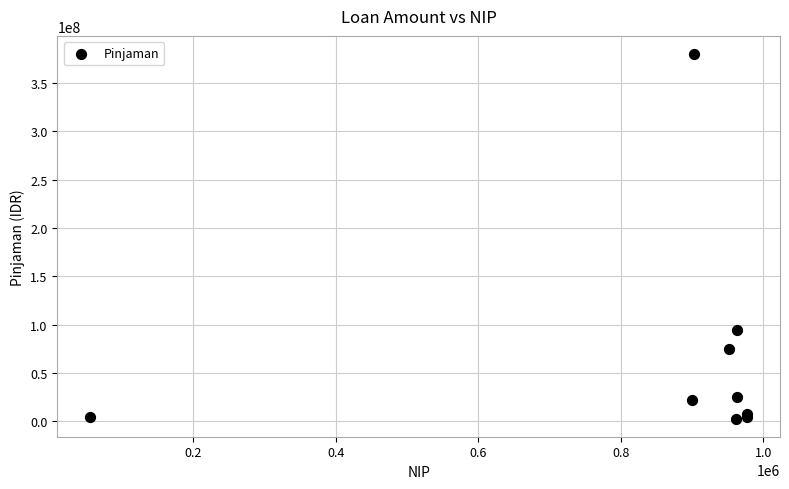

What Y value in the scatter plot is closest to 191500000?

95000000